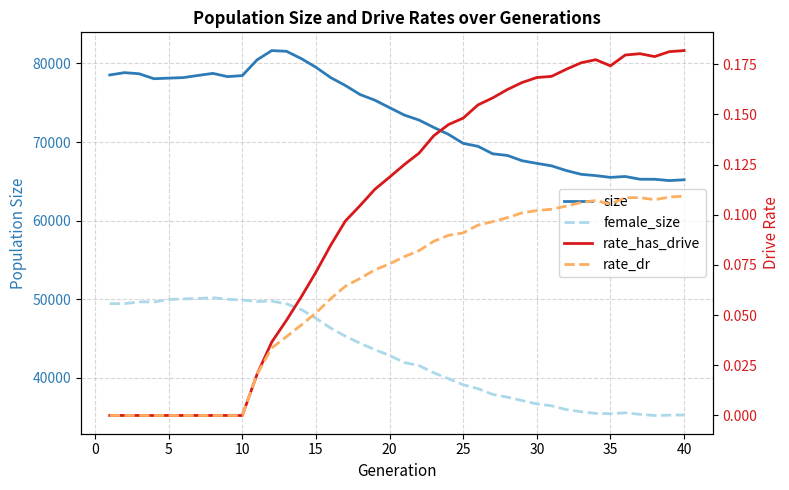

List the series in order of their peak value, highest first.

size, female_size, rate_has_drive, rate_dr